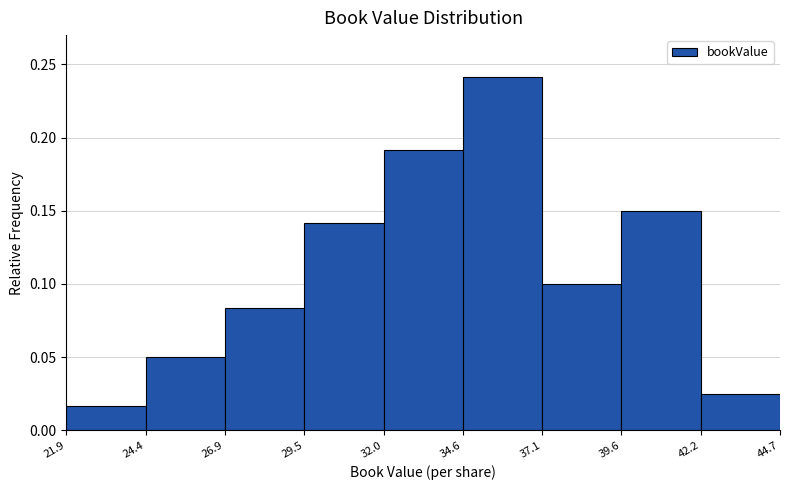

Reading left to right, transcribe this chart: for each bar, give the range it covers on the x-axis and its height. The values are not printed on the chart, so give them approximately, as read against the axis.

21.9 to 24.4: 0.015
24.4 to 26.9: 0.050
26.9 to 29.5: 0.085
29.5 to 32.0: 0.140
32.0 to 34.6: 0.190
34.6 to 37.1: 0.240
37.1 to 39.6: 0.100
39.6 to 42.2: 0.150
42.2 to 44.7: 0.025